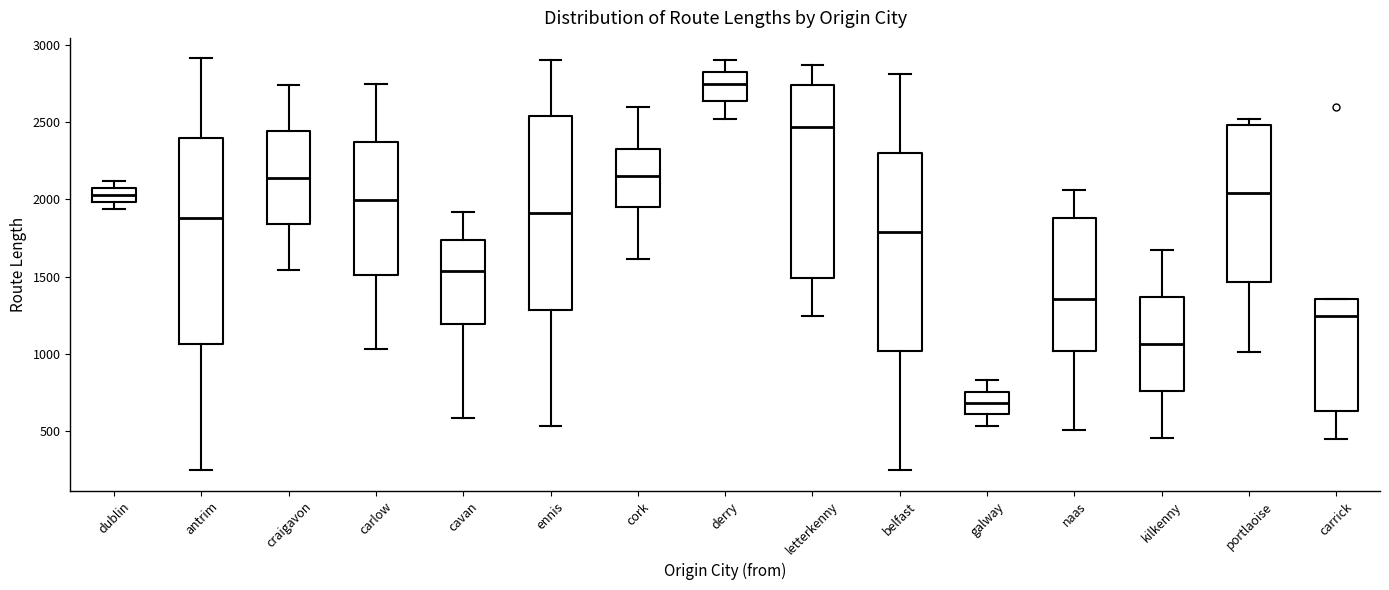

Reading left to right, read every box against the y-axis: the position of its median line, the range the box covers, and the ends of its whiskers. The values are not printed on the chart, so give them approximately, as read against the axis.

dublin: median 2050 (inside the box), box 2000 to 2050, whiskers 1950 to 2100
antrim: median 1900, box 1050 to 2400, whiskers 250 to 2900
craigavon: median 2150, box 1850 to 2450, whiskers 1550 to 2750
carlow: median 2000, box 1500 to 2350, whiskers 1050 to 2750
cavan: median 1550, box 1200 to 1750, whiskers 600 to 1900
ennis: median 1900, box 1300 to 2550, whiskers 550 to 2900
cork: median 2150, box 1950 to 2350, whiskers 1600 to 2600
derry: median 2750, box 2650 to 2850, whiskers 2500 to 2900
letterkenny: median 2450, box 1500 to 2750, whiskers 1250 to 2850
belfast: median 1800, box 1000 to 2300, whiskers 250 to 2800
galway: median 700, box 600 to 750, whiskers 550 to 850
naas: median 1350, box 1000 to 1900, whiskers 500 to 2050
kilkenny: median 1050, box 750 to 1350, whiskers 450 to 1650
portlaoise: median 2050, box 1450 to 2500, whiskers 1000 to 2500 (just above the box's upper edge)
carrick: median 1250, box 650 to 1350, whiskers 450 to 1350